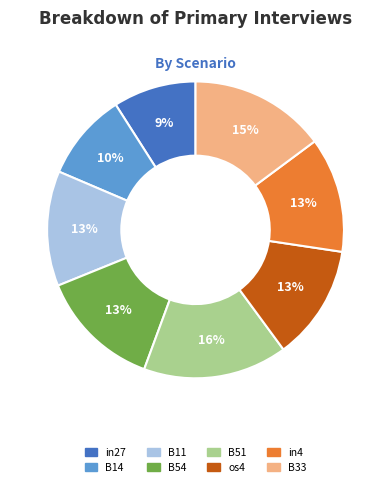

Is it true that B33 is 9% of the pie?

False